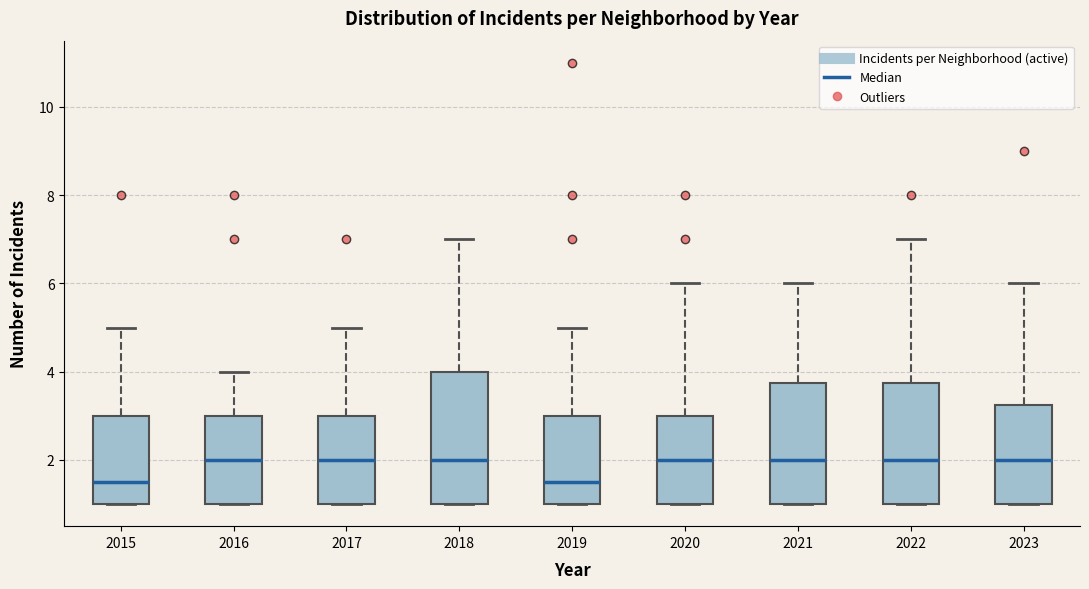

Which box is the tallest, from its lower edge to its upper edge?

2018